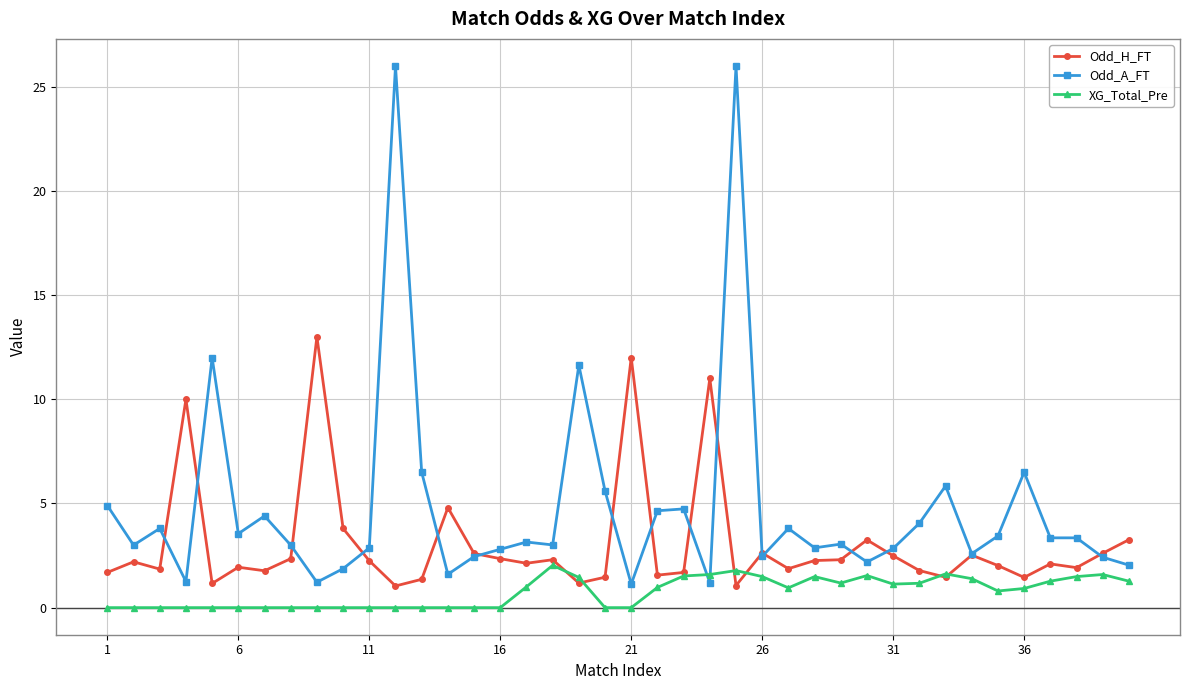

What is the maximum value shown in the chart?

26.0